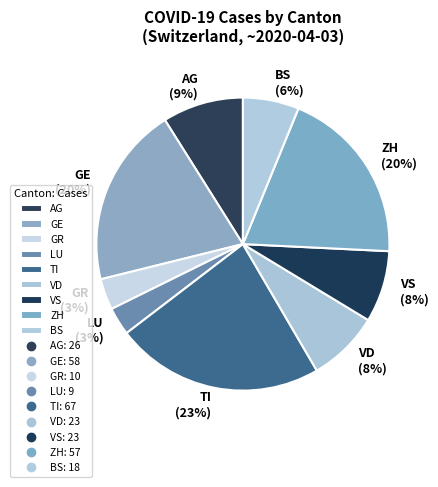

To the nearest percent, what is the difference between the largest and smallest slice percentages?

20%